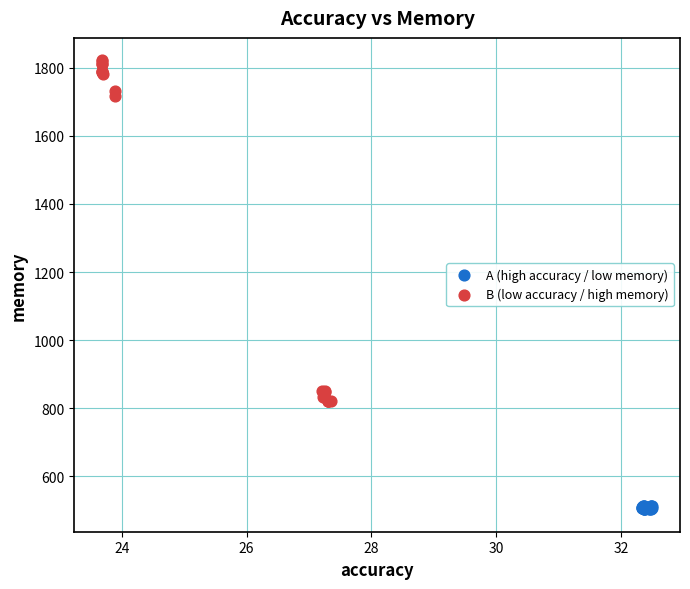

Which series reaches the minimum Y coordinate?

A (high accuracy / low memory)